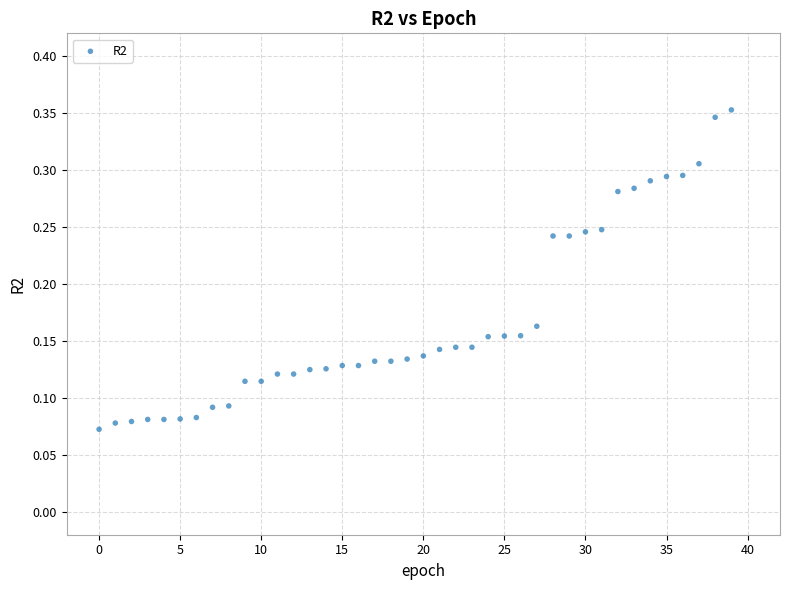

How many points are shown in the scatter plot?

40